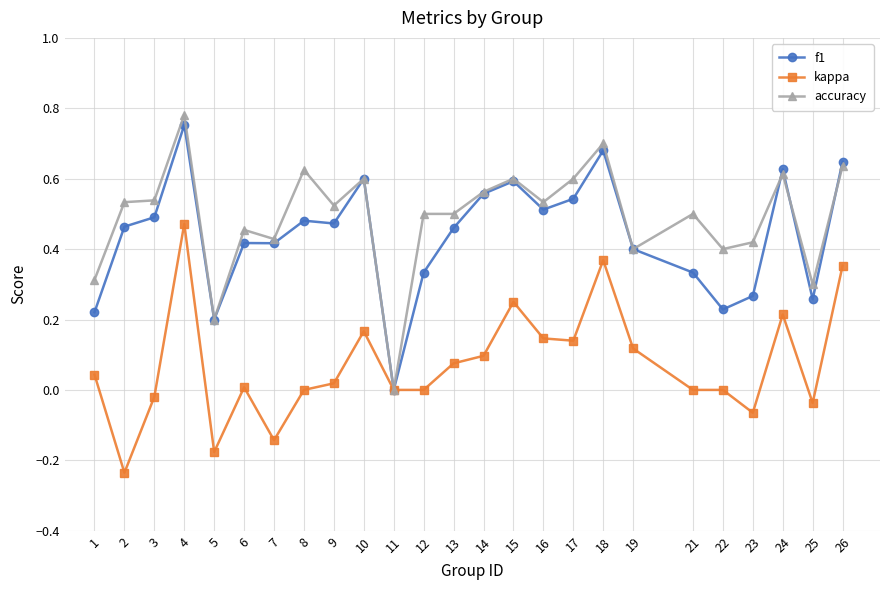

True or false: f1 has more than 1 points higher than both neighbors.

True